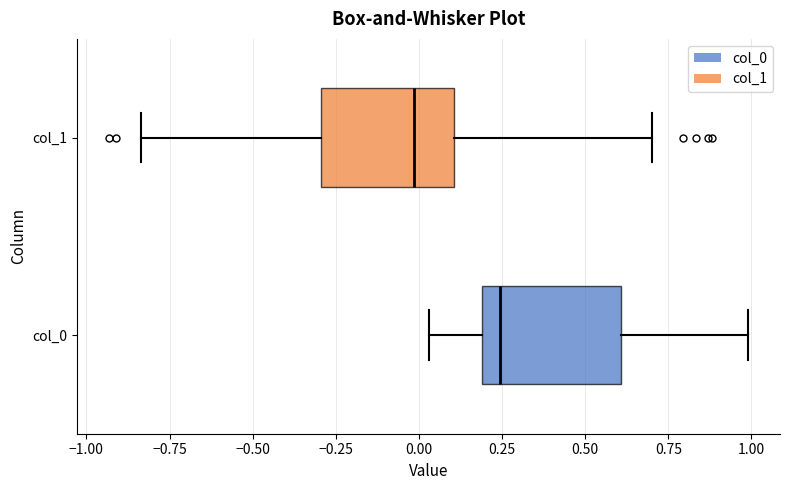

Where is the left edge of the box for col_0 on the x-axis? The values are not printed on the chart, so give them approximately, as read against the axis.

0.20